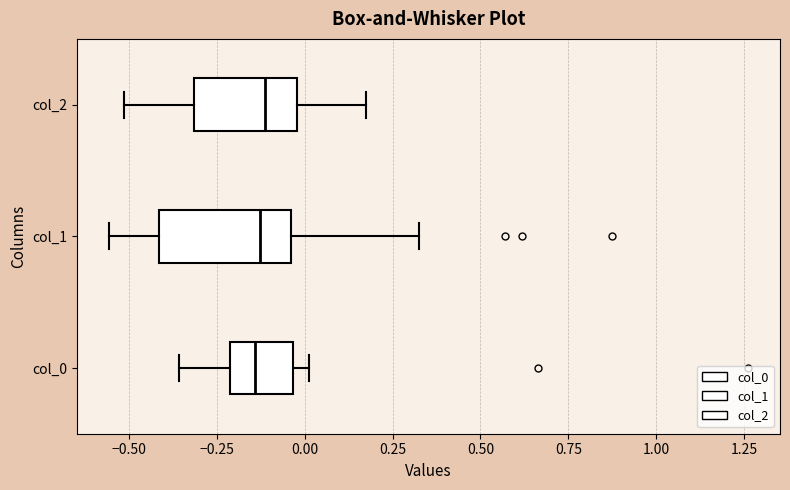

Reading bottom to top, transcribe this box plot: for each box, give where its median line is, the range the box spans, and where its two whiskers end, as read against the x-axis. The values are not printed on the chart, so give them approximately, as read against the axis.

col_0: median -0.15, box -0.20 to -0.05, whiskers -0.35 to 0.00
col_1: median -0.15, box -0.40 to -0.05, whiskers -0.55 to 0.35
col_2: median -0.10, box -0.30 to 0.00, whiskers -0.50 to 0.20